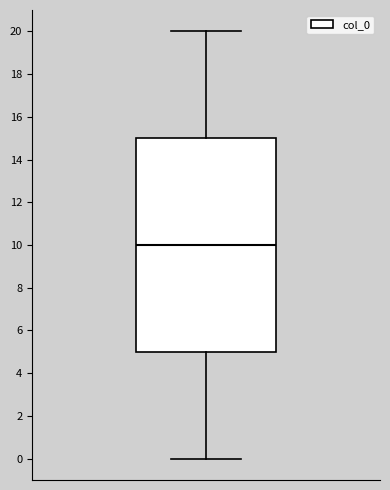

Read this box plot against the y-axis: the position of the median line, the range covered by the box, and the ends of both whiskers. The values are not printed on the chart, so give them approximately, as read against the axis.

median 10, box 5 to 15, whiskers 0 to 20